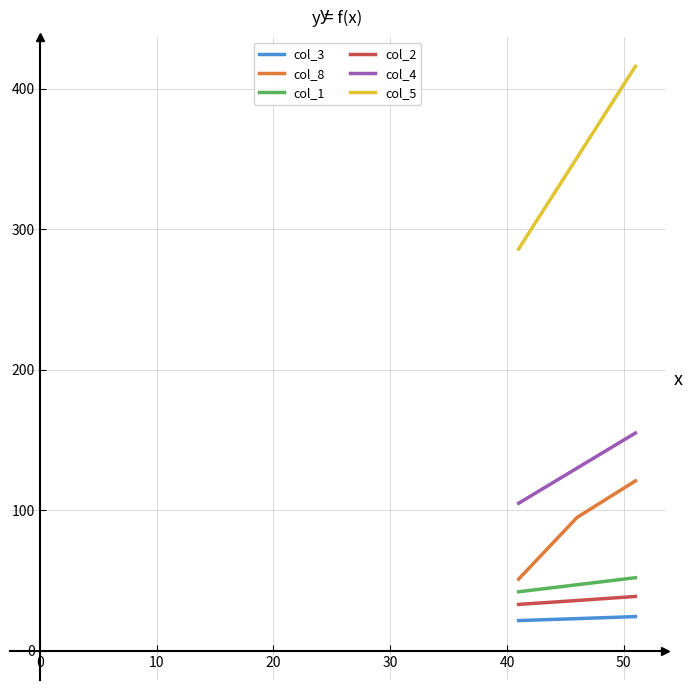

Rank the series by their maximum value, from highest to lowest.

col_5, col_4, col_8, col_1, col_2, col_3